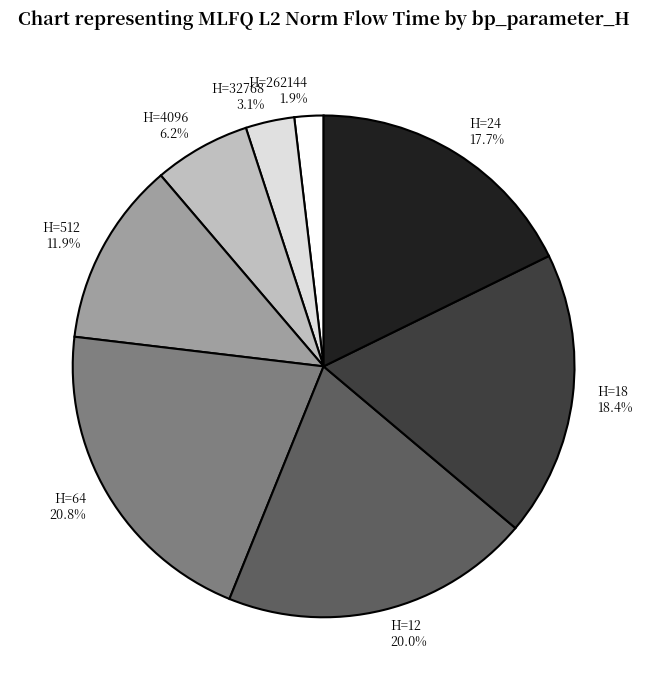

How many slices are in this pie chart?

8